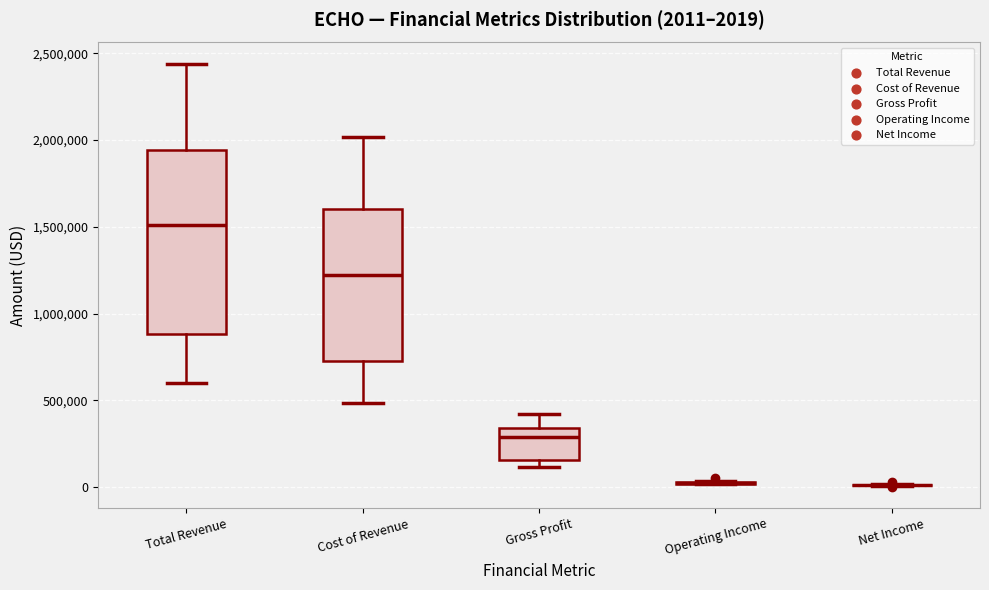

Which box is the tallest, from its lower edge to its upper edge?

Total Revenue